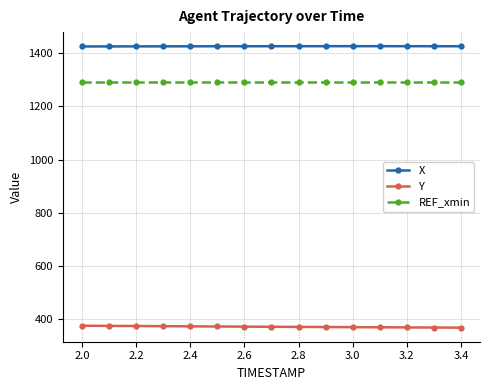

What is the highest value of the REF_xmin series?

1292.0